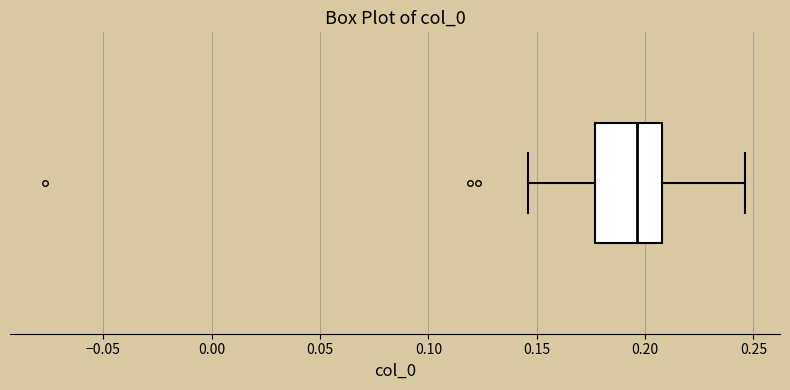

Where does the left whisker of the box end on the x-axis? The values are not printed on the chart, so give them approximately, as read against the axis.

0.145